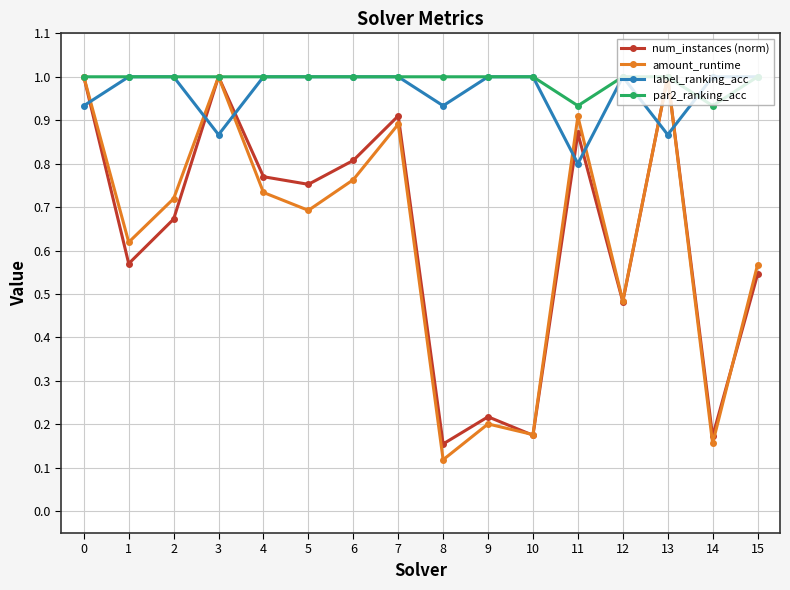

Is the value of par2_ranking_acc at 10 greater than the value of num_instances (norm) at 4?

Yes